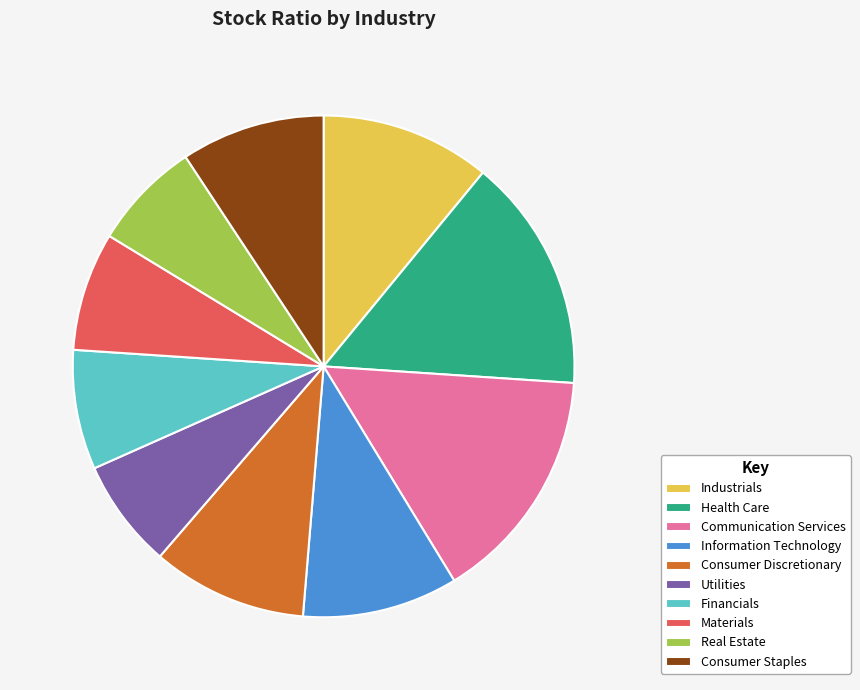

Between Health Care and Financials, which is larger?

Health Care